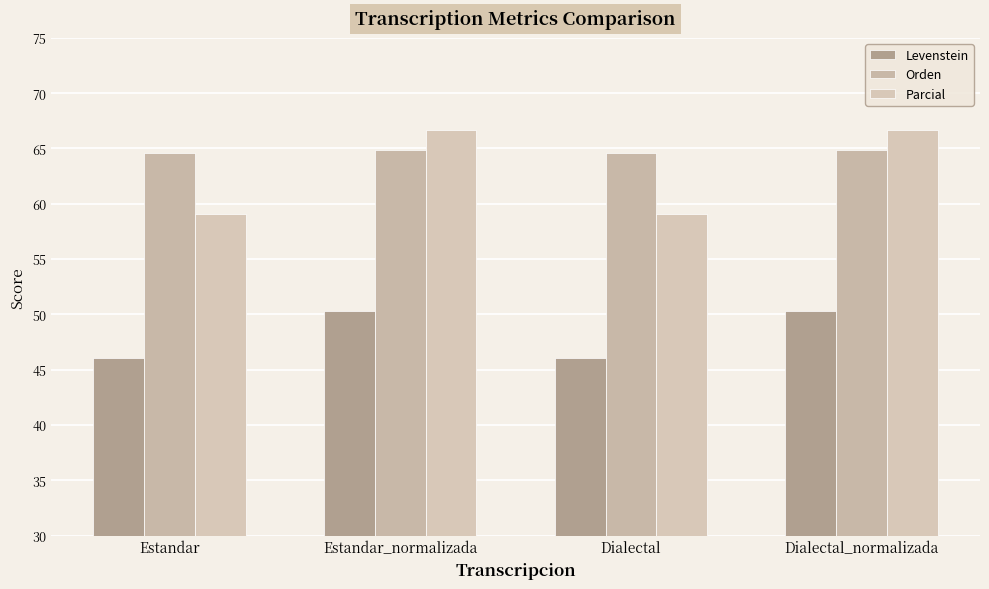

How many values in the Parcial series are below 66?

2